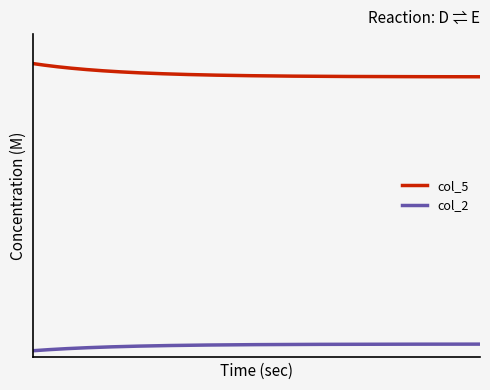

True or false: col_5 and col_2 cross at least once.

False